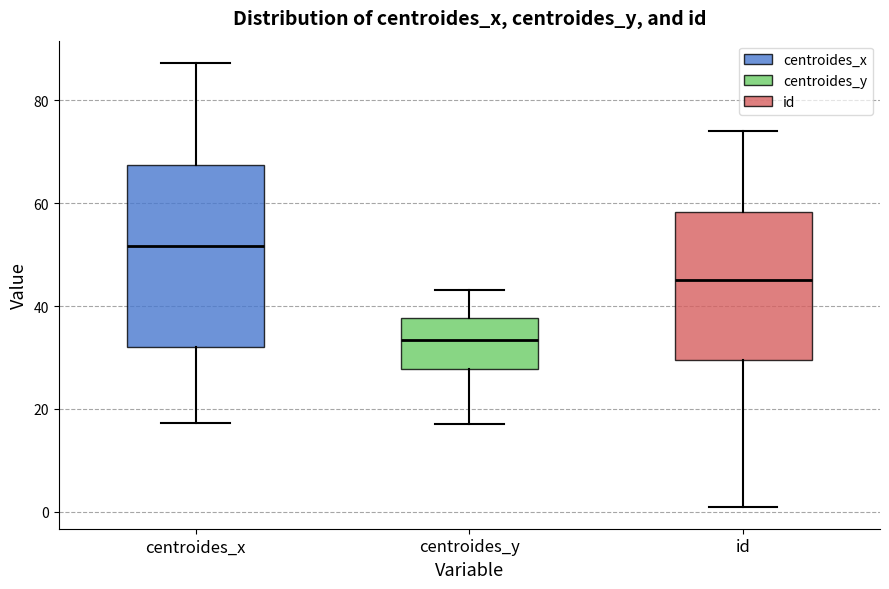

Reading left to right, read every box against the y-axis: the position of its median line, the range the box covers, and the ends of its whiskers. The values are not printed on the chart, so give them approximately, as read against the axis.

centroides_x: median 52, box 32 to 68, whiskers 18 to 88
centroides_y: median 34, box 28 to 38, whiskers 18 to 44
id: median 46, box 30 to 58, whiskers 2 to 74